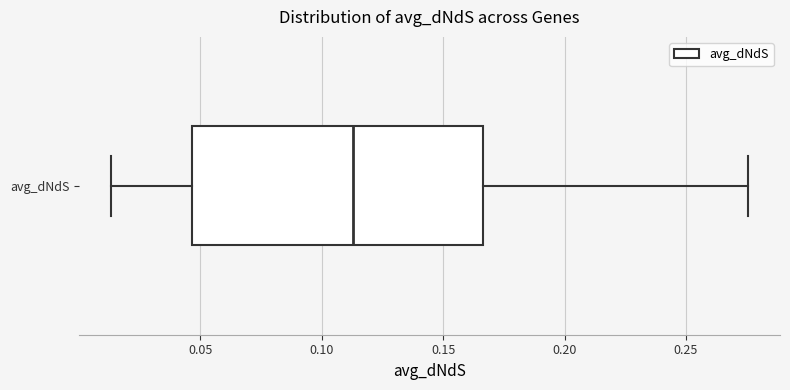

Read this box plot against the x-axis: the position of the median line, the range covered by the box, and the ends of both whiskers. The values are not printed on the chart, so give them approximately, as read against the axis.

median 0.115, box 0.045 to 0.165, whiskers 0.015 to 0.275